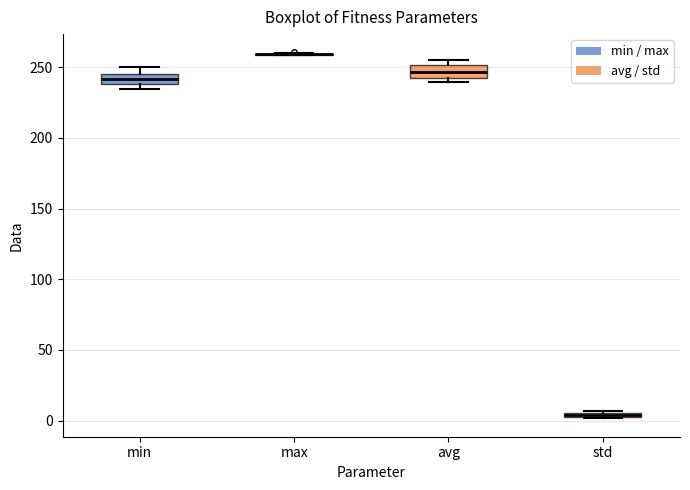

Where is the lower edge of the box for avg on the y-axis? The values are not printed on the chart, so give them approximately, as read against the axis.

245